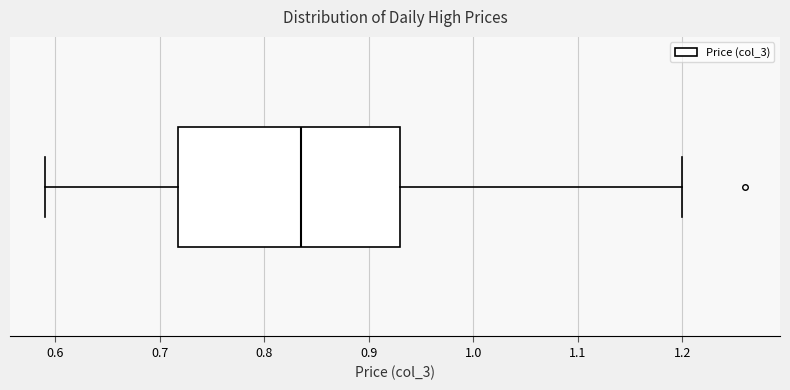

Transcribe this box plot: give where the median line is, the range the box spans, and where the two whiskers end, as read against the x-axis. The values are not printed on the chart, so give them approximately, as read against the axis.

median 0.84, box 0.72 to 0.93, whiskers 0.59 to 1.20